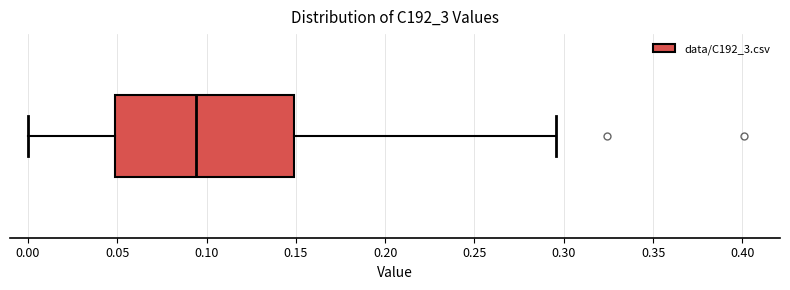

Where does the left whisker of the box end on the x-axis? The values are not printed on the chart, so give them approximately, as read against the axis.

0.000